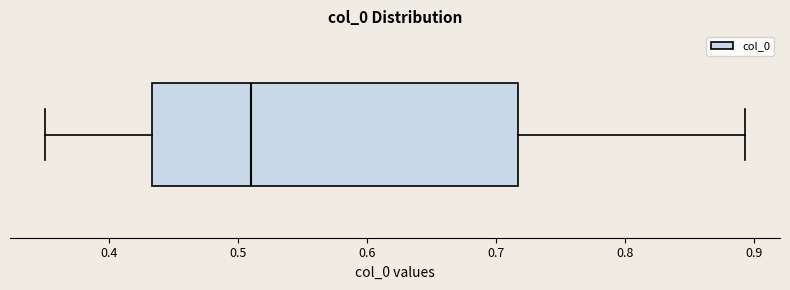

Transcribe this box plot: give where the median line is, the range the box spans, and where the two whiskers end, as read against the x-axis. The values are not printed on the chart, so give them approximately, as read against the axis.

median 0.51, box 0.43 to 0.72, whiskers 0.35 to 0.89